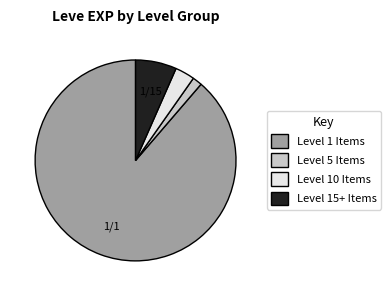

Rank the categories by value from lowest to highest.

Level 5 Items, Level 10 Items, Level 15+ Items, Level 1 Items